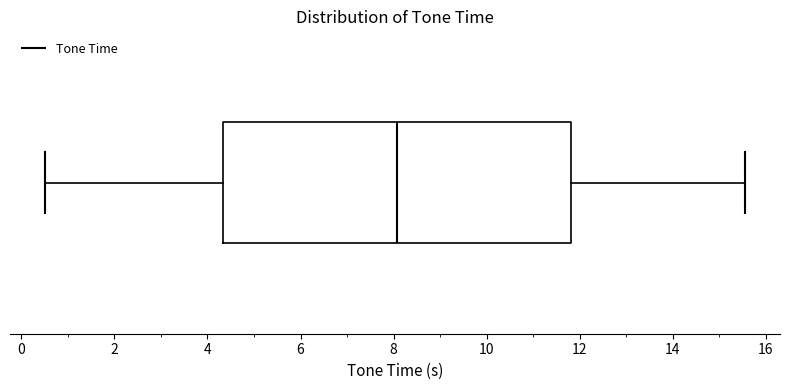

Read this box plot against the x-axis: the position of the median line, the range covered by the box, and the ends of both whiskers. The values are not printed on the chart, so give them approximately, as read against the axis.

median 8.0, box 4.4 to 11.8, whiskers 0.6 to 15.6